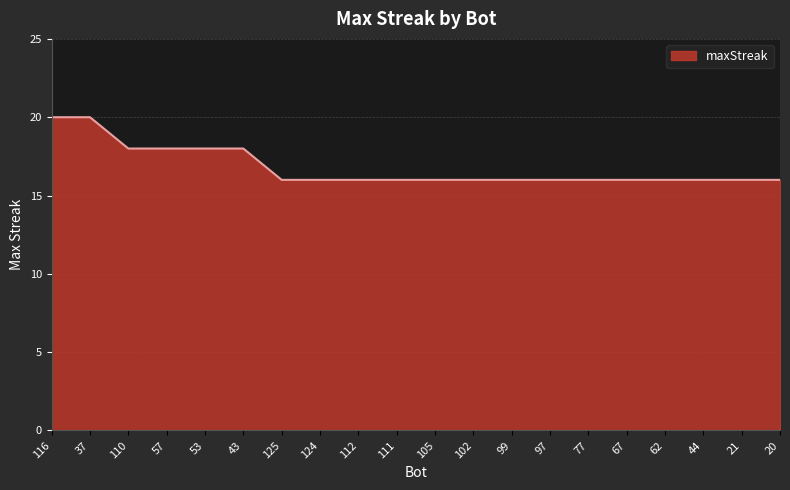

Reading right to left, what are all the values shown in this chart?

16	16	16	16	16	16	16	16	16	16	16	16	16	16	18	18	18	18	20	20